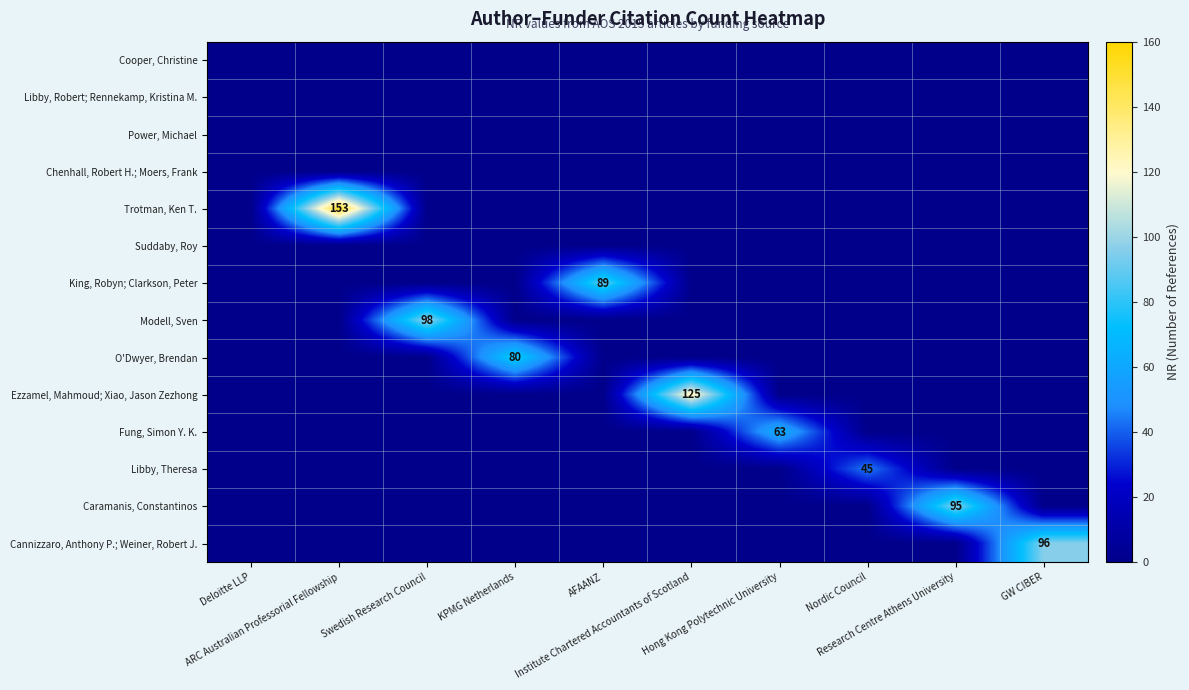

Which has a higher value, Research Centre Athens University or Nordic Council?

Research Centre Athens University